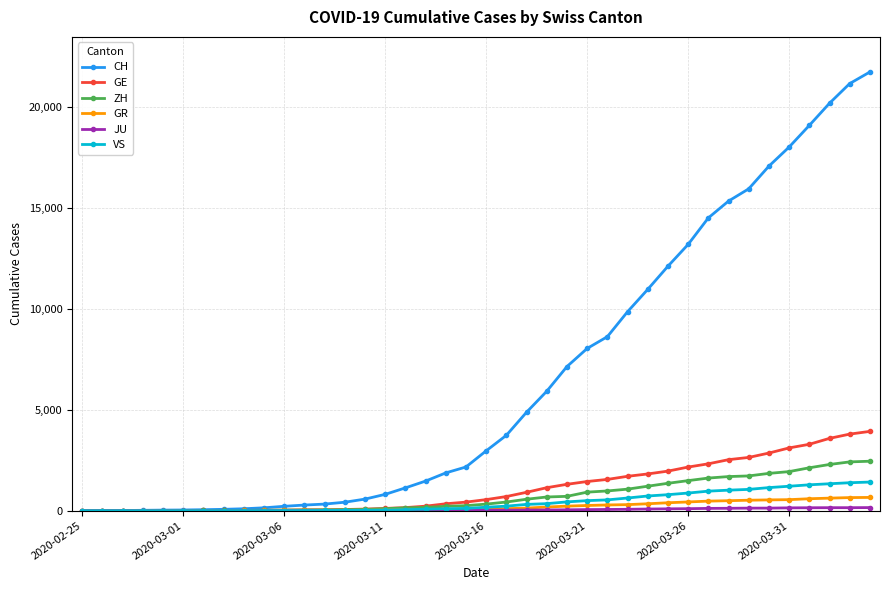

What is the highest value of the ZH series?

2450